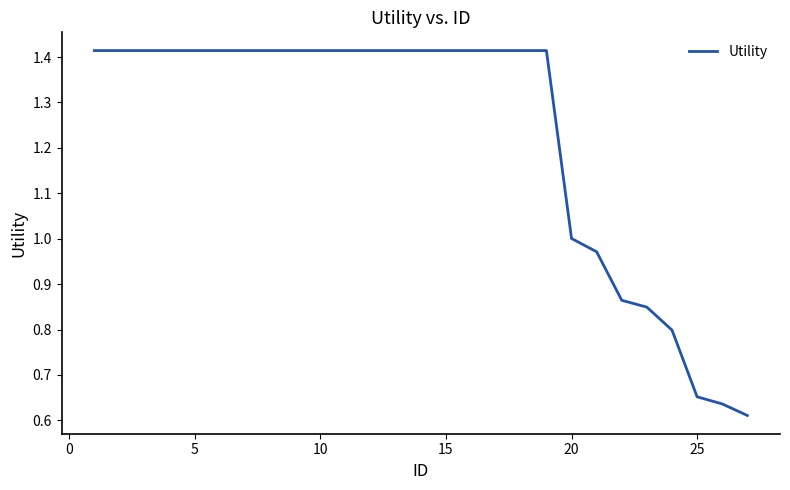

Is it true that the value at 25 is 0.9?

False